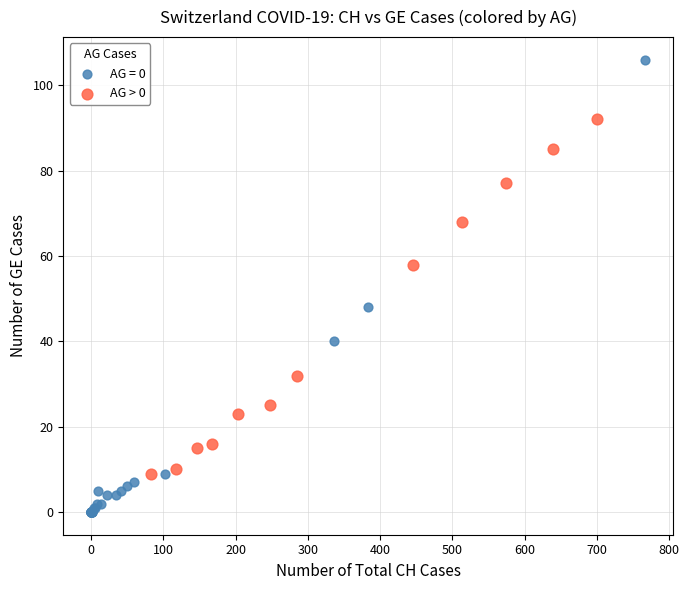

Which series has the largest Y range (max minus min)?

AG = 0